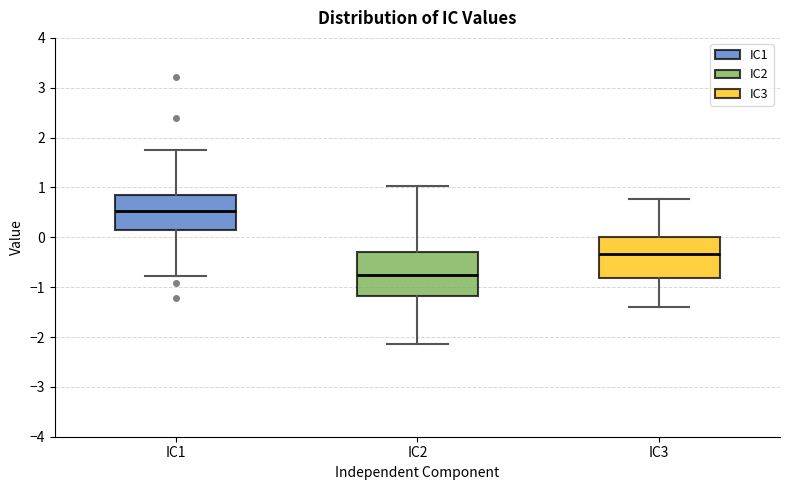

Where is the lower edge of the box for IC2 on the y-axis? The values are not printed on the chart, so give them approximately, as read against the axis.

-1.2